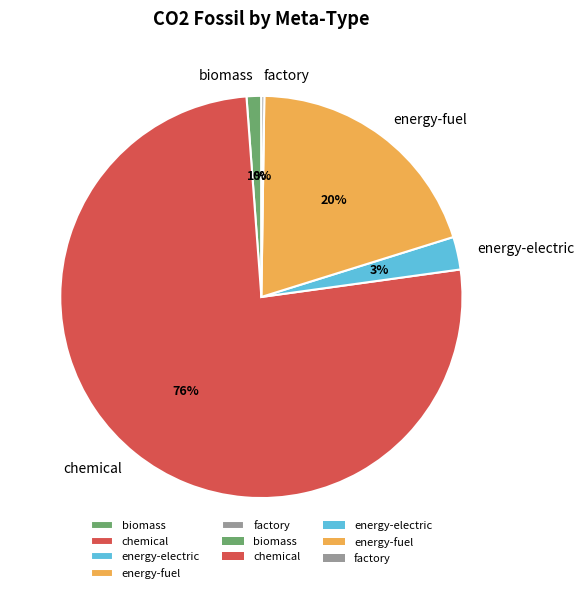

Does chemical represent more than half of the total?

Yes